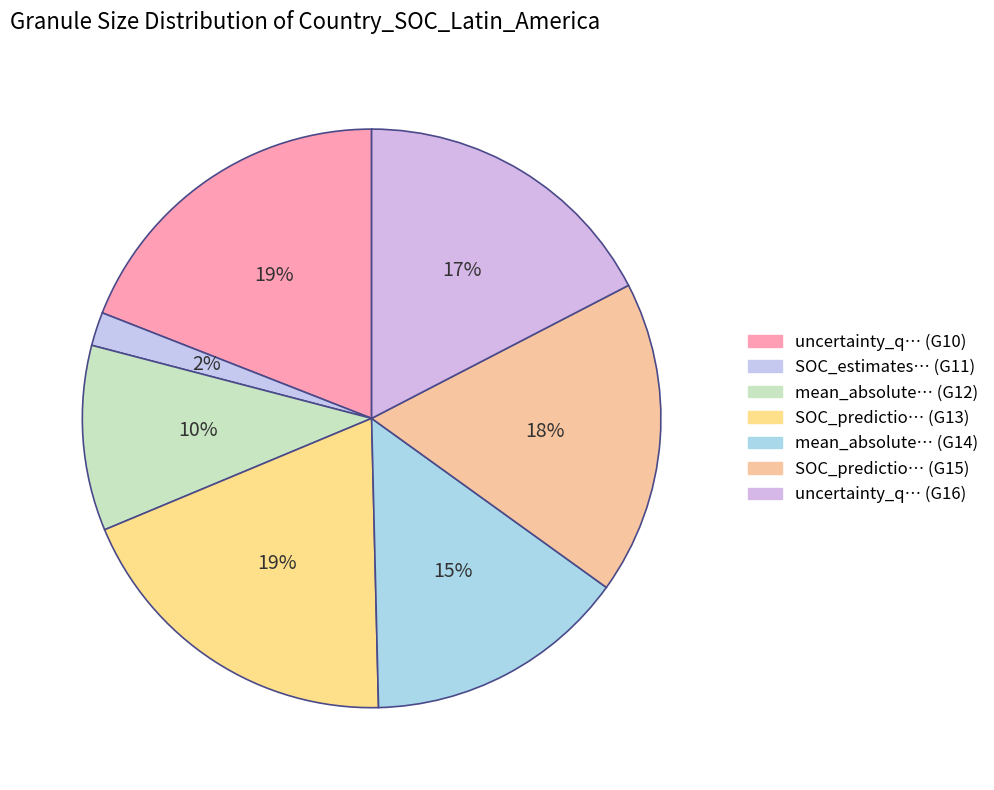

Rank the categories by value from highest to lowest.

G1597890213-ORNL_DAAC, G1597890210-ORNL_DAAC, G1597890215-ORNL_DAAC, G1597890216-ORNL_DAAC, G1597890214-ORNL_DAAC, G1597890212-ORNL_DAAC, G1597890211-ORNL_DAAC